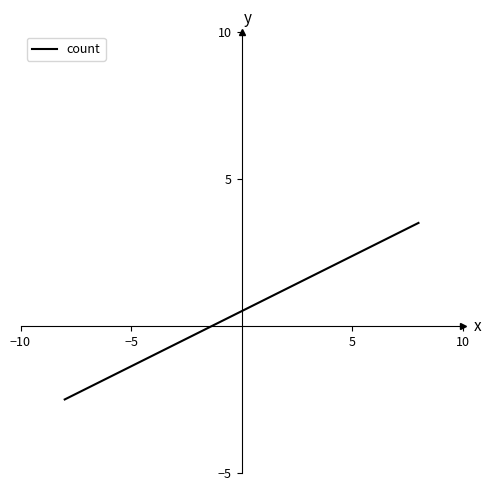

What is the average value?

0.5